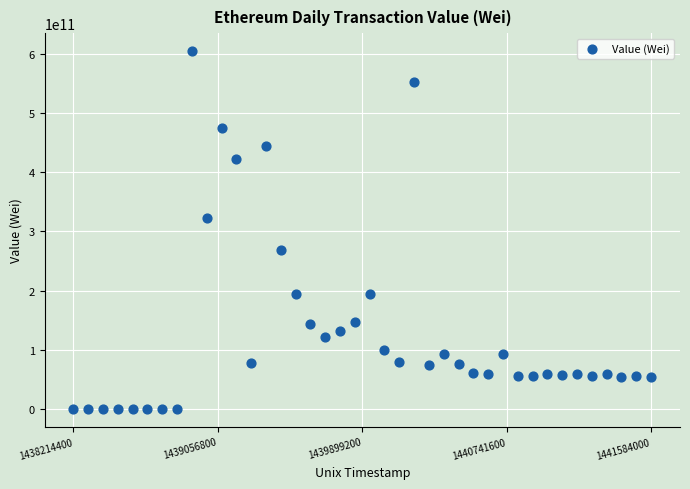

What is the range of Y values (max minus min)?

604684154870